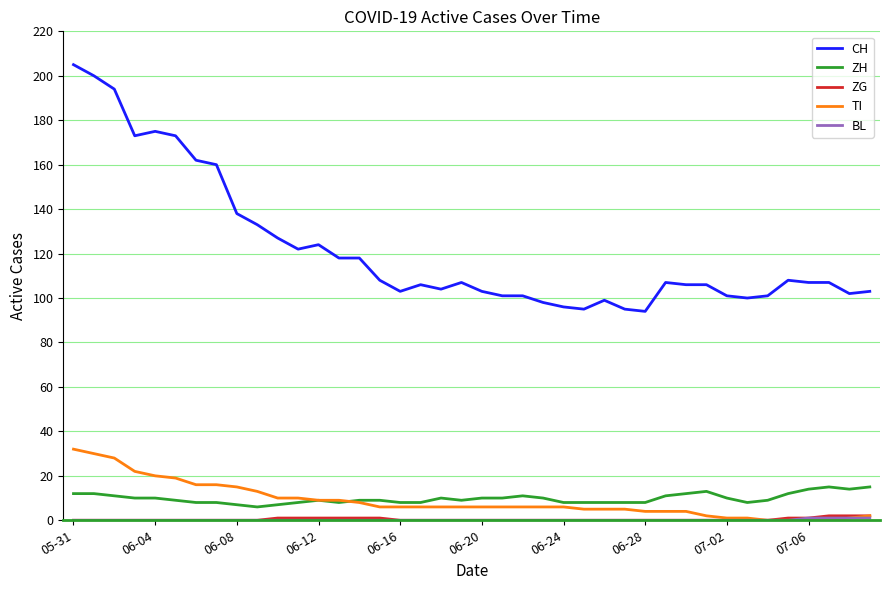

How many series are shown in this chart?

5